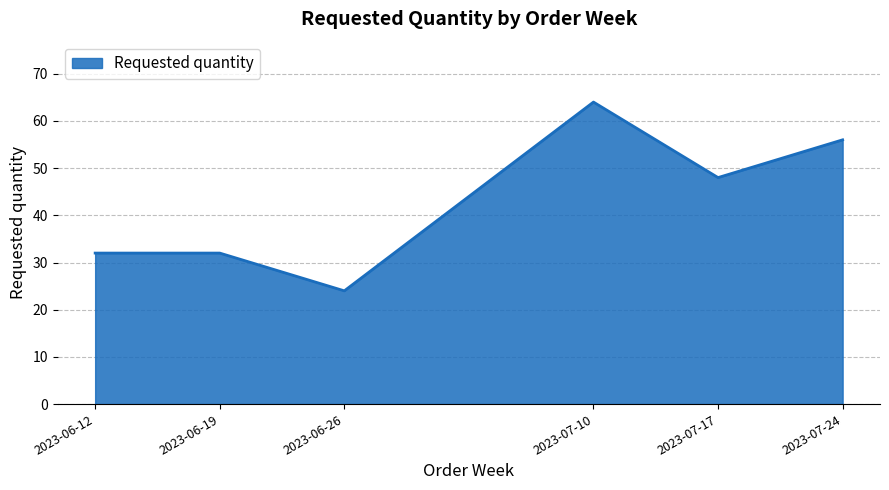

How many lines are shown in the chart?

1